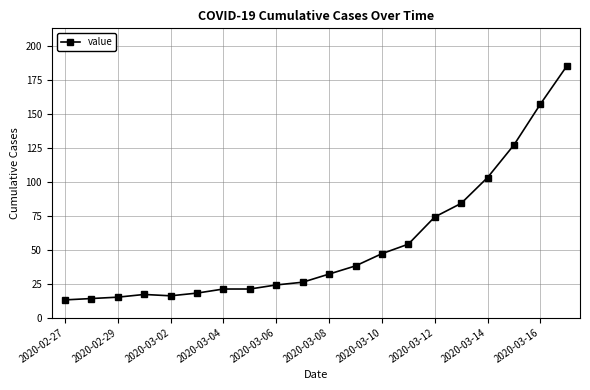

What is the difference between the maximum and second lowest values?

171